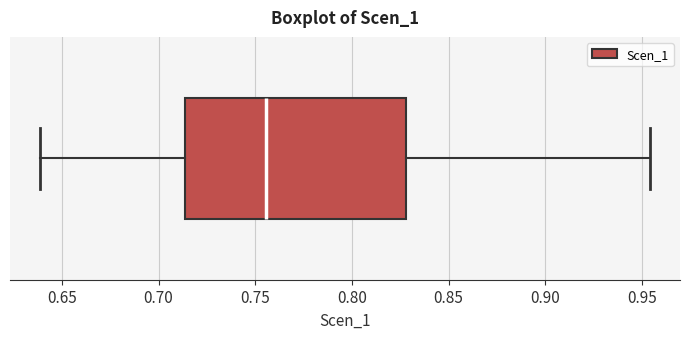

Read this box plot against the x-axis: the position of the median line, the range covered by the box, and the ends of both whiskers. The values are not printed on the chart, so give them approximately, as read against the axis.

median 0.755, box 0.715 to 0.830, whiskers 0.640 to 0.955